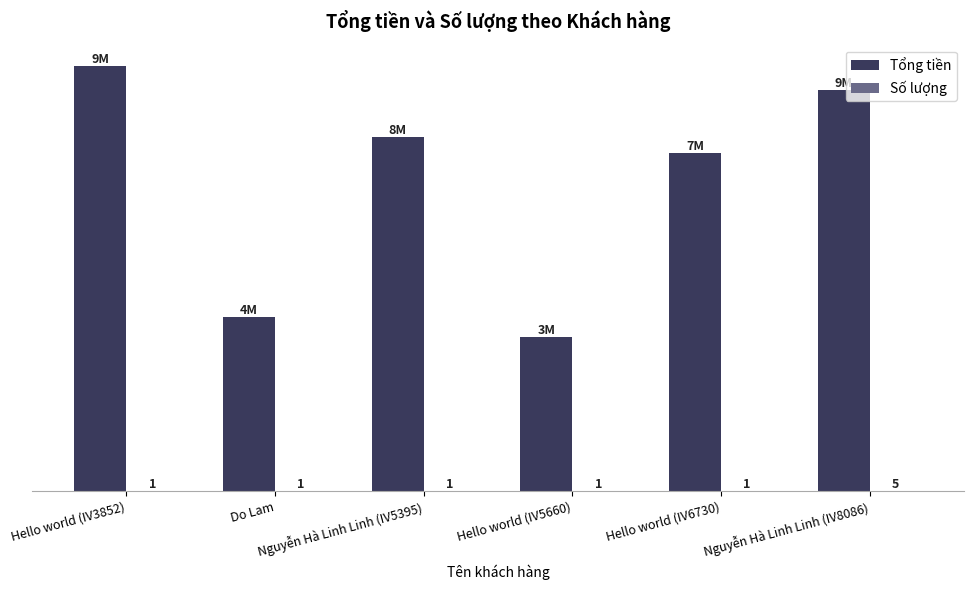

Where is Số lượng nearest to the value 3?

Hello world (IV3852)